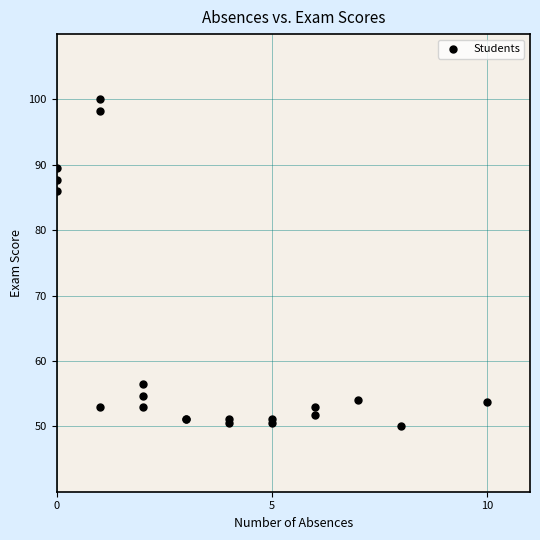

What Y value in the scatter plot is closest to 75?

86.0